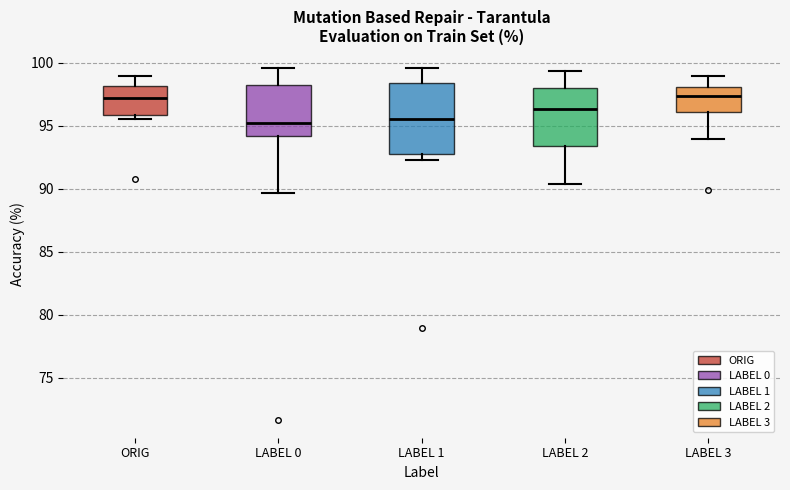

Reading left to right, read every box against the y-axis: the position of its median line, the range the box covers, and the ends of its whiskers. The values are not printed on the chart, so give them approximately, as read against the axis.

ORIG: median 97.0, box 96.0 to 98.0, whiskers 95.5 to 99.0
LABEL 0: median 95.0, box 94.0 to 98.0, whiskers 89.5 to 99.5
LABEL 1: median 95.5, box 92.5 to 98.5, whiskers 92.5 (just below the box's lower edge) to 99.5
LABEL 2: median 96.5, box 93.5 to 98.0, whiskers 90.5 to 99.5
LABEL 3: median 97.5, box 96.0 to 98.0, whiskers 94.0 to 99.0